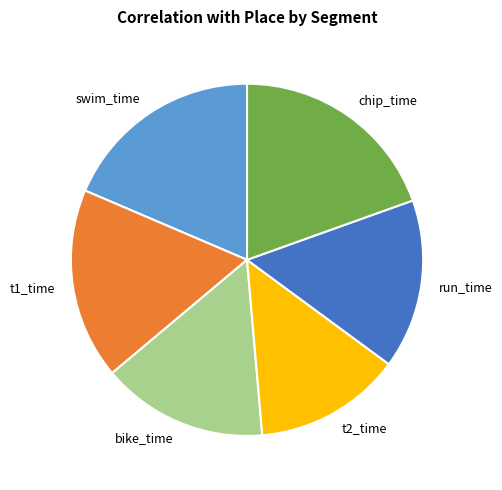

Does any single category account for the majority?

No